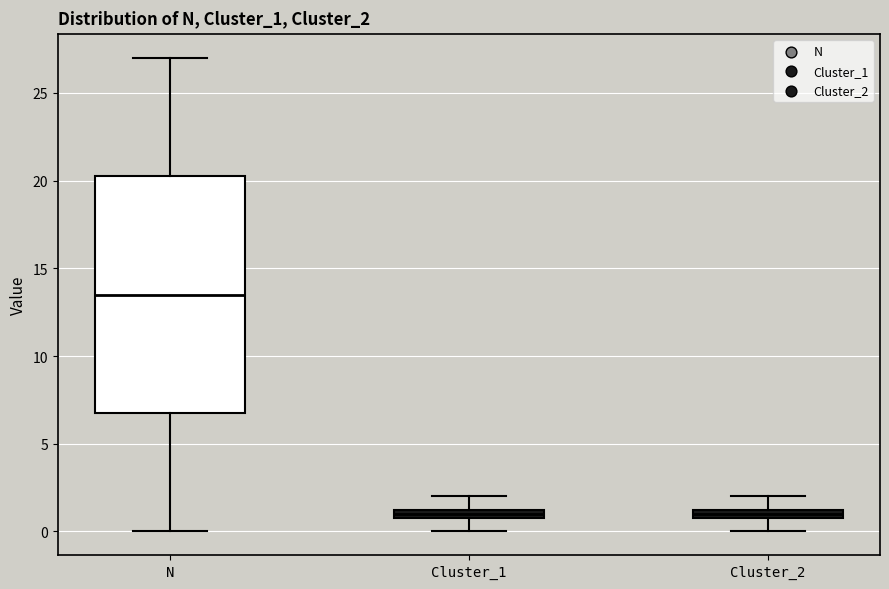

Which box is the tallest, from its lower edge to its upper edge?

N